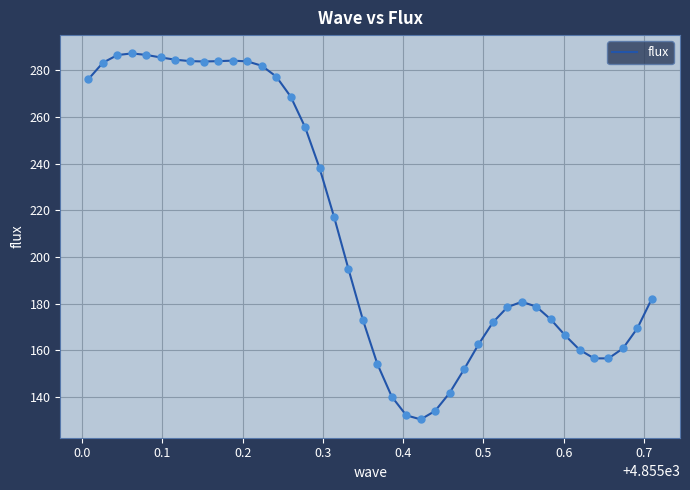

What is the difference between the maximum and minimum values?

156.9